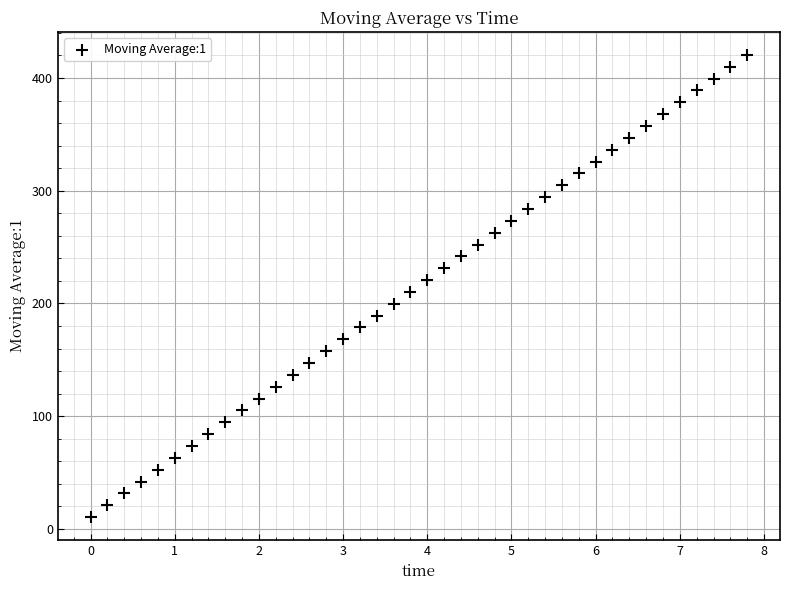

What is the range of X values (max minus min)?

7.8